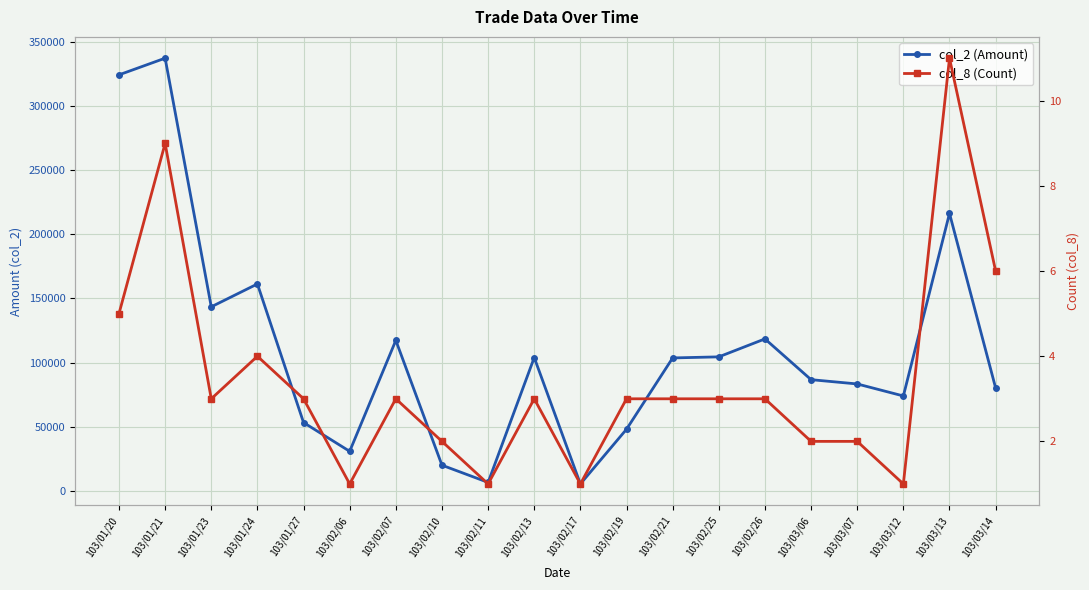

In col_8 (Count), how many points are lower than both neighbors (excluding endpoints)?

5